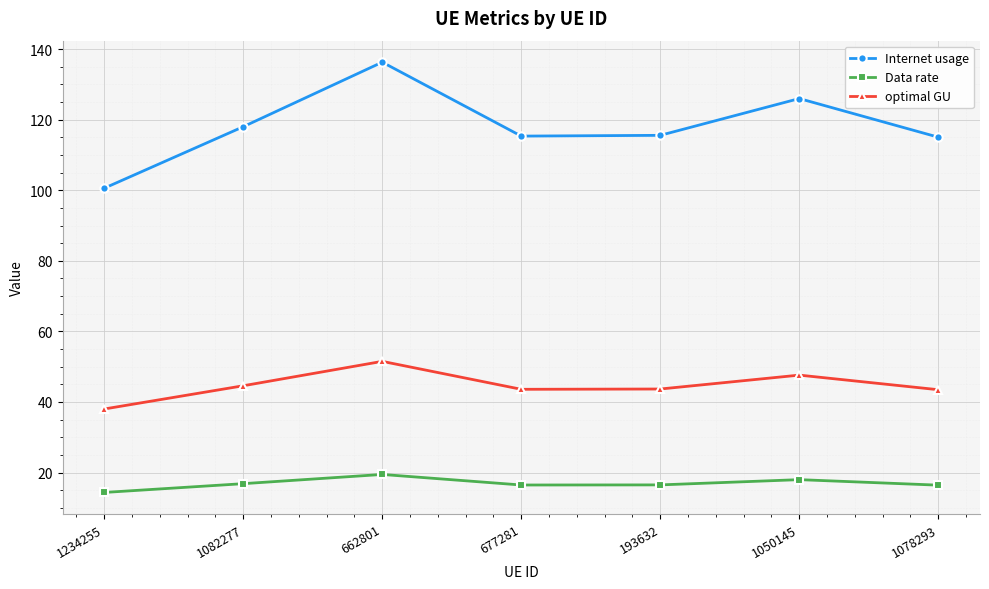

What is the difference between the Data rate values at 1078293 and 1082277?

0.4